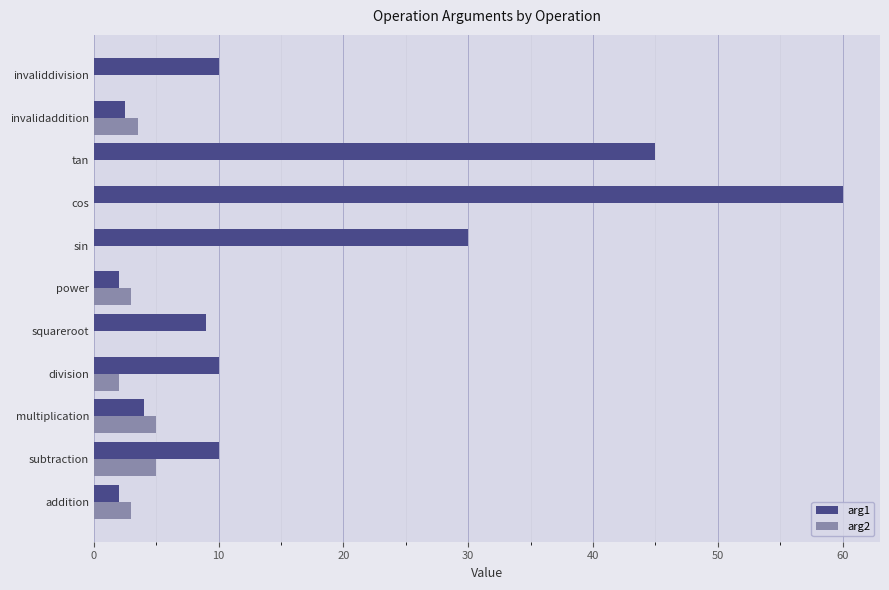

Which series changed the most between division and invalidaddition?

arg1